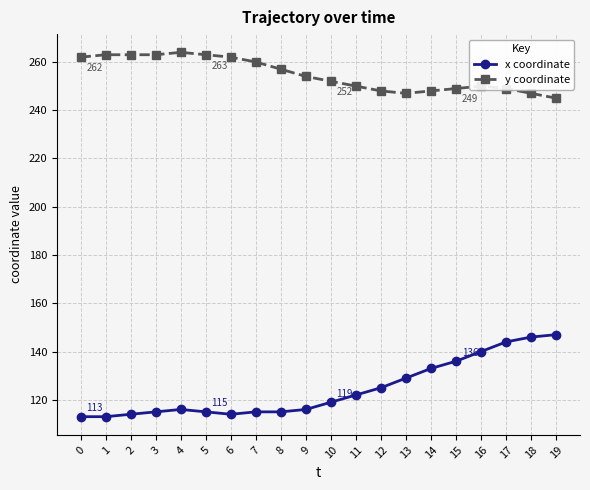

Reading left to right, list all the values displayed in this chart.

x coordinate: 113	113	114	115	116	115	114	115	115	116	119	122	125	129	133	136	140	144	146	147
y coordinate: 262	263	263	263	264	263	262	260	257	254	252	250	248	247	248	249	250	249	247	245